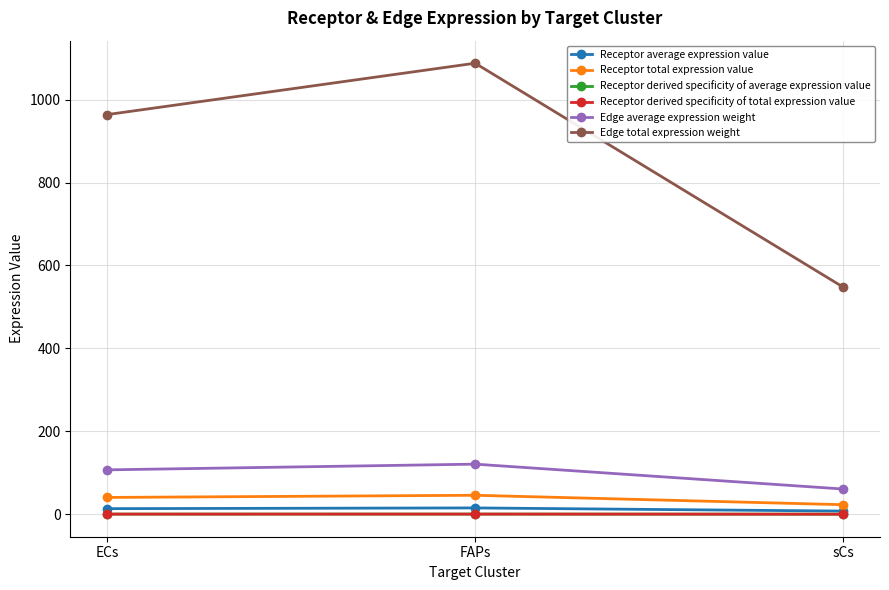

List the series in order of their peak value, highest first.

Edge total expression weight, Edge average expression weight, Receptor total expression value, Receptor average expression value, Receptor derived specificity of average expression value, Receptor derived specificity of total expression value